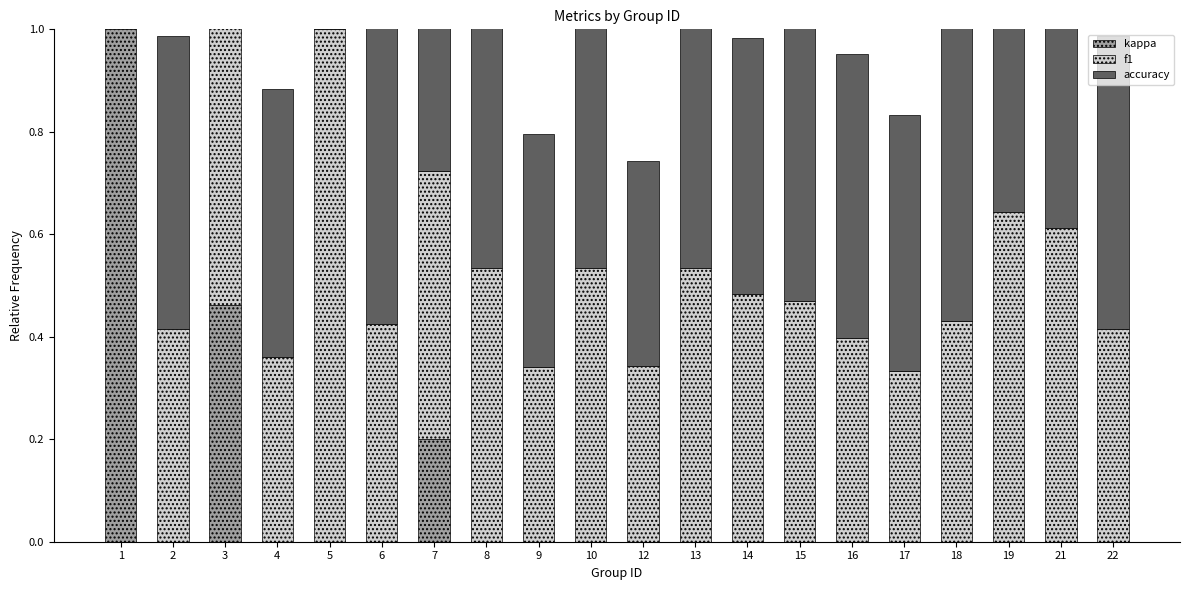

Which series changed the most between 7 and 19?

kappa